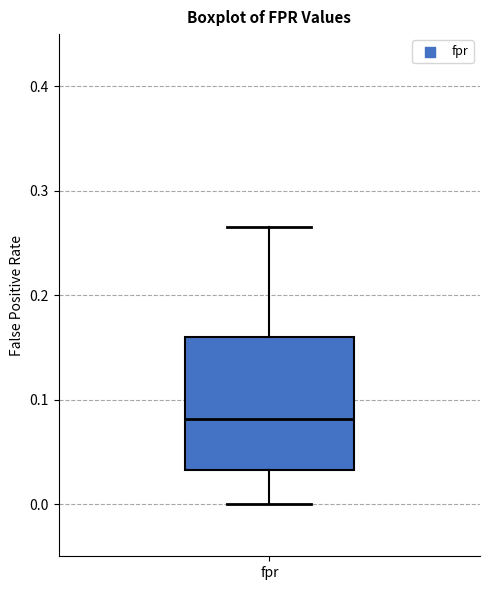

Transcribe this box plot: give where the median line is, the range the box spans, and where the two whiskers end, as read against the y-axis. The values are not printed on the chart, so give them approximately, as read against the axis.

median 0.08, box 0.03 to 0.16, whiskers 0.00 to 0.27